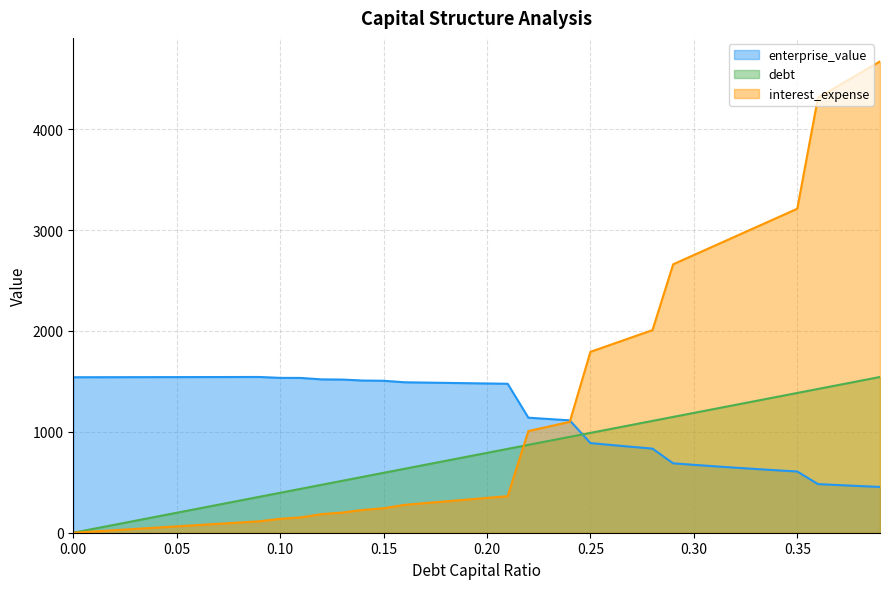

Which series has the widest spread of values?

interest_expense